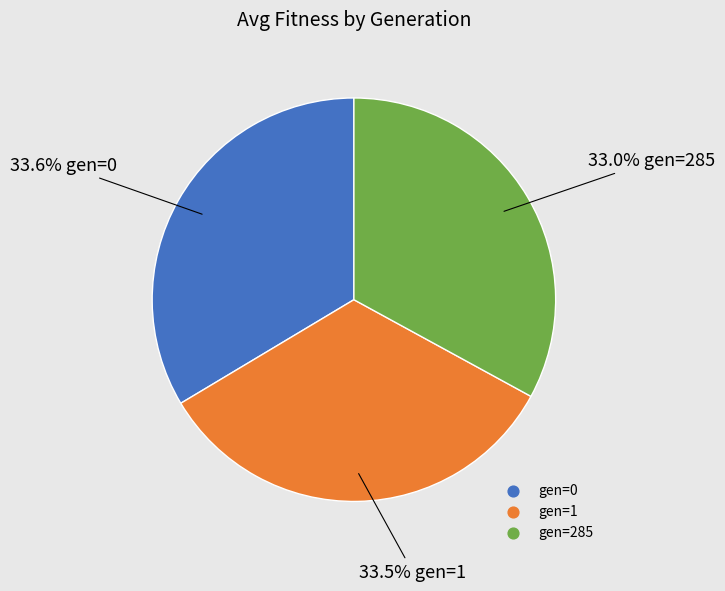

Combined, what portion of the pie is gen=285 and gen=0?

66.5%